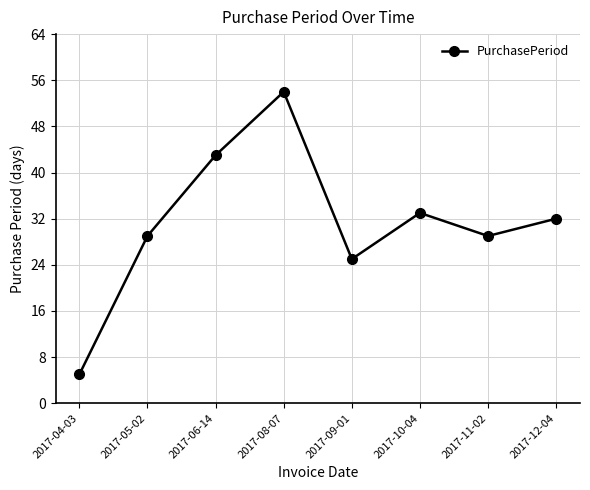

Is it true that the value at 2017-05-02 is 29?

True